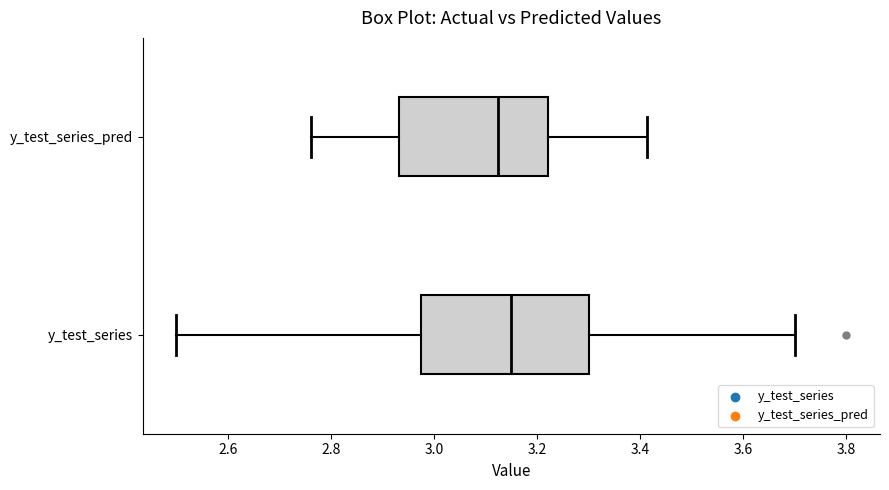

Which box's median line is the furthest to the right?

y_test_series